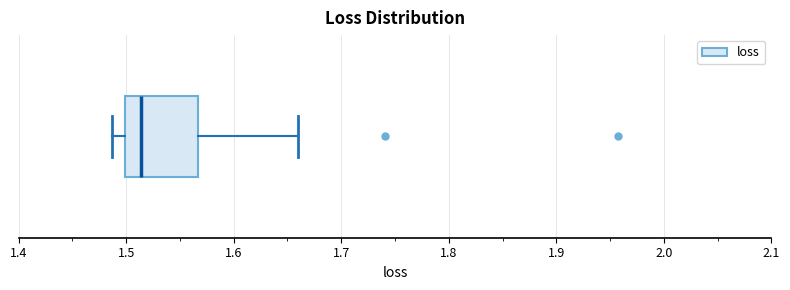

Read this box plot against the x-axis: the position of the median line, the range covered by the box, and the ends of both whiskers. The values are not printed on the chart, so give them approximately, as read against the axis.

median 1.51, box 1.50 to 1.57, whiskers 1.49 to 1.66